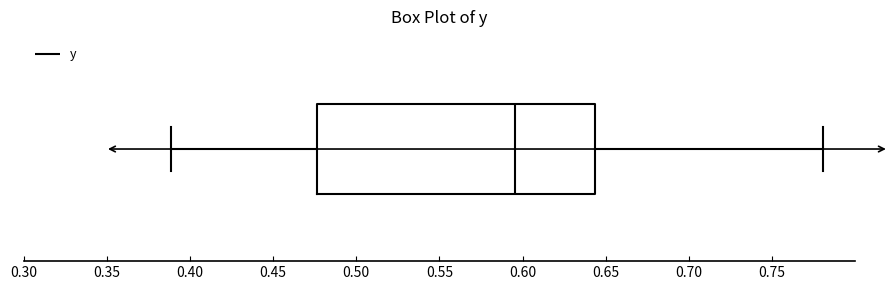

Transcribe this box plot: give where the median line is, the range the box spans, and where the two whiskers end, as read against the x-axis. The values are not printed on the chart, so give them approximately, as read against the axis.

median 0.595, box 0.475 to 0.645, whiskers 0.390 to 0.780